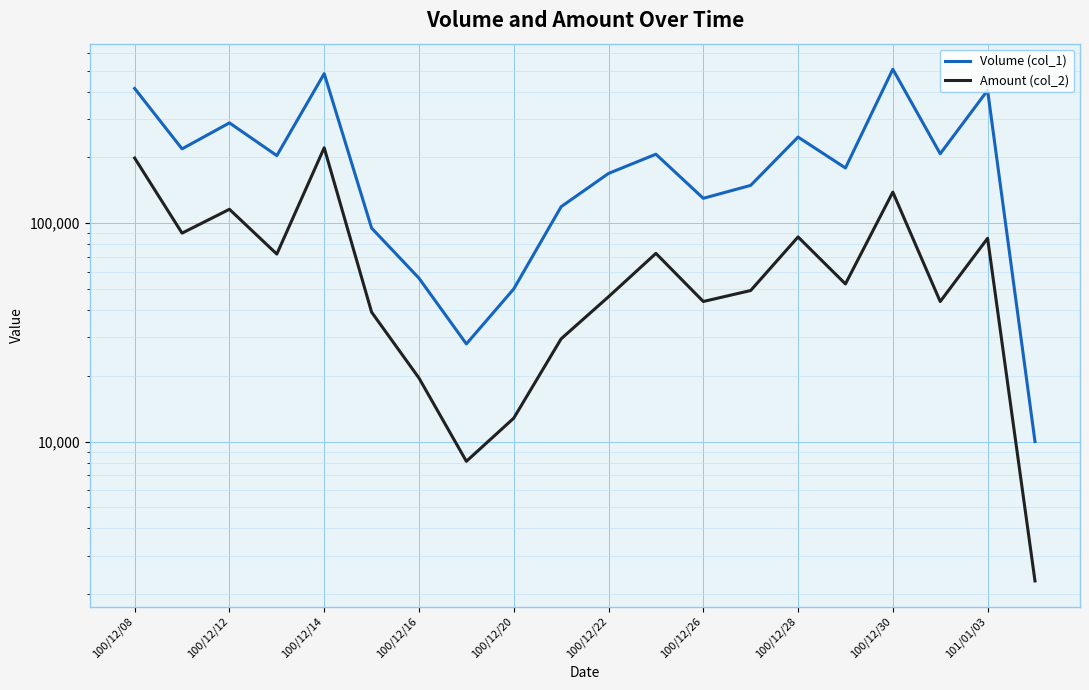

Which category has the highest value across all series?

100/12/30